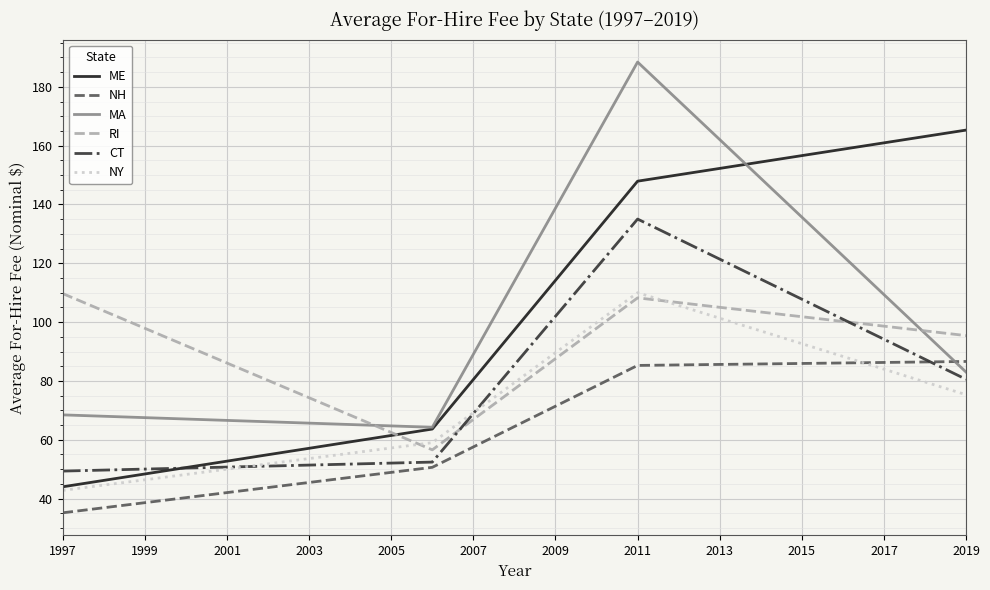

What is the highest value of the RI series?

109.7